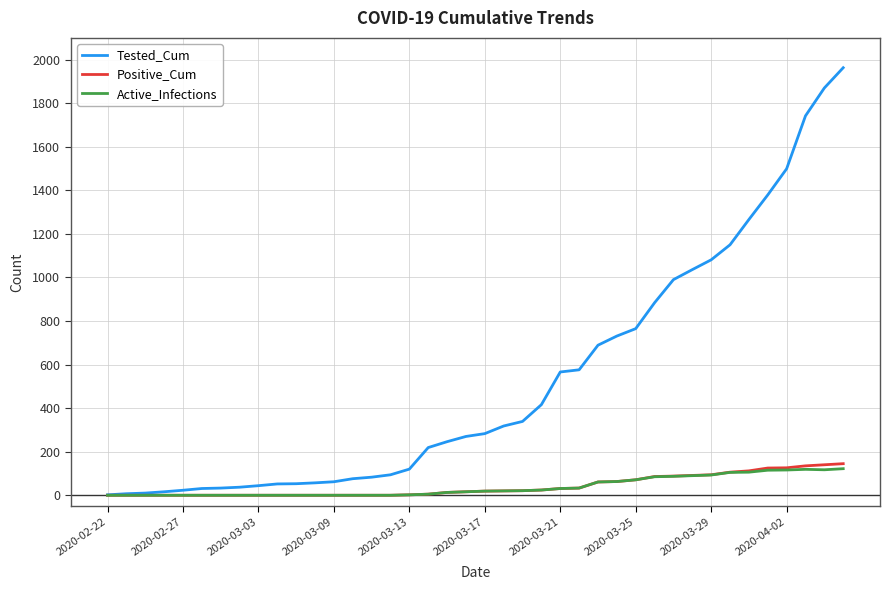

Which series has the largest total across all categories?

Tested_Cum